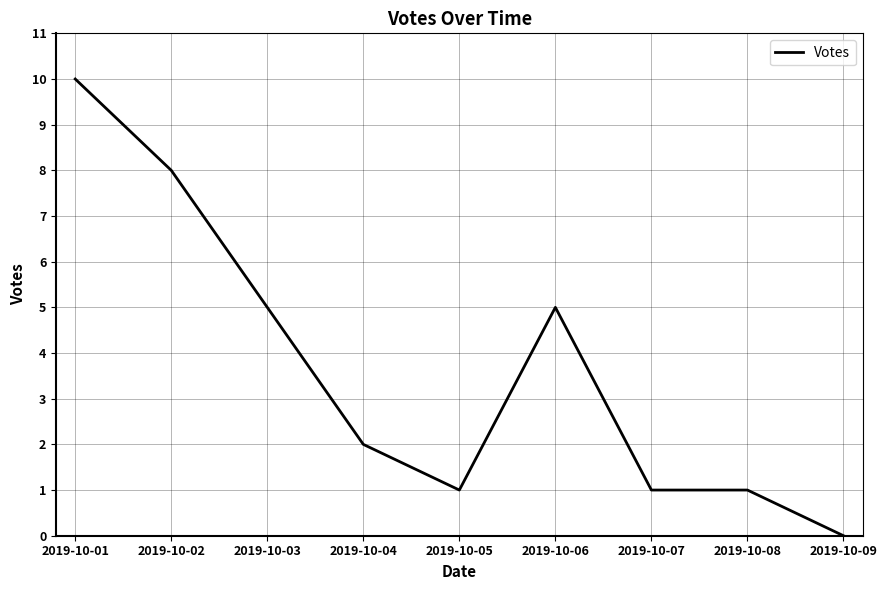

What is the difference between the values at 2019-10-04 and 2019-10-06?

3